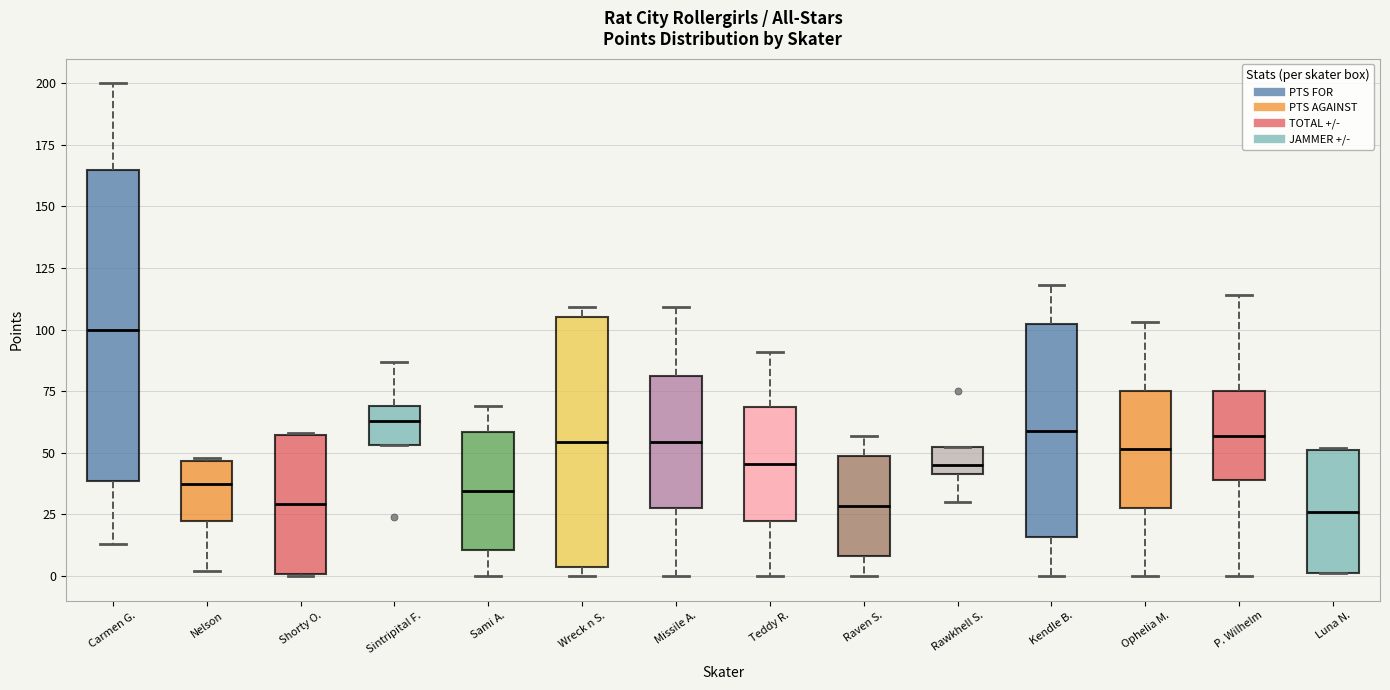

Reading left to right, read every box against the y-axis: the position of its median line, the range the box covers, and the ends of its whiskers. The values are not printed on the chart, so give them approximately, as read against the axis.

Carmen G.: median 100, box 40 to 165, whiskers 15 to 200
Nelson: median 40, box 20 to 45, whiskers 0 to 50
Shorty O.: median 30, box 0 to 55, whiskers 0 to 60
Sintripital F.: median 65, box 55 to 70, whiskers 55 to 85
Sami A.: median 35, box 10 to 60, whiskers 0 to 70
Wreck n S.: median 55, box 5 to 105, whiskers 0 to 110
Missile A.: median 55, box 30 to 80, whiskers 0 to 110
Teddy R.: median 45, box 25 to 70, whiskers 0 to 90
Raven S.: median 30, box 10 to 50, whiskers 0 to 55
Rawkhell S.: median 45, box 40 to 55, whiskers 30 to 55
Kendle B.: median 60, box 15 to 100, whiskers 0 to 120
Ophelia M.: median 50, box 30 to 75, whiskers 0 to 105
P. Wilhelm: median 55, box 40 to 75, whiskers 0 to 115
Luna N.: median 25, box 0 to 50, whiskers 0 to 50